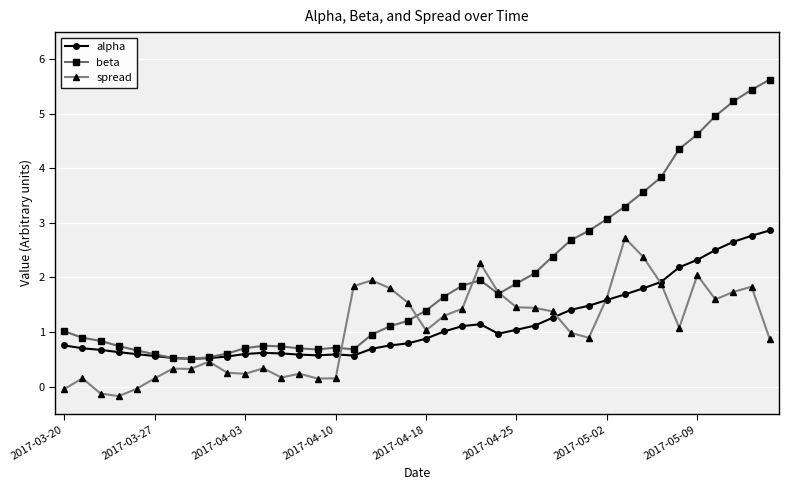

At how many categories does at least one series exceed 4?

6